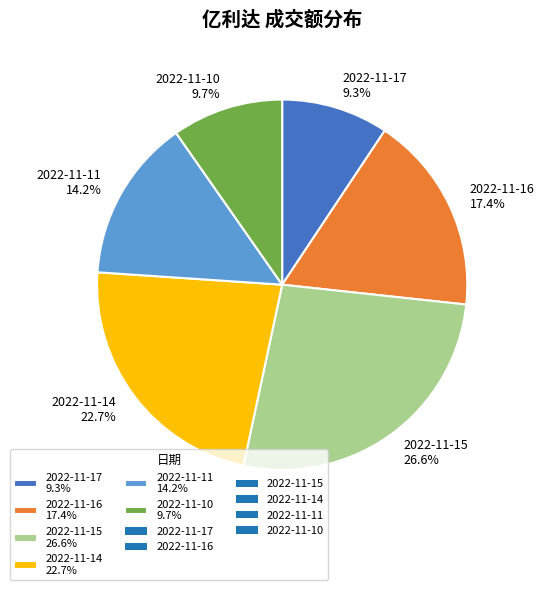

What is the total percentage of 2022-11-17 and 2022-11-16?

26.7%